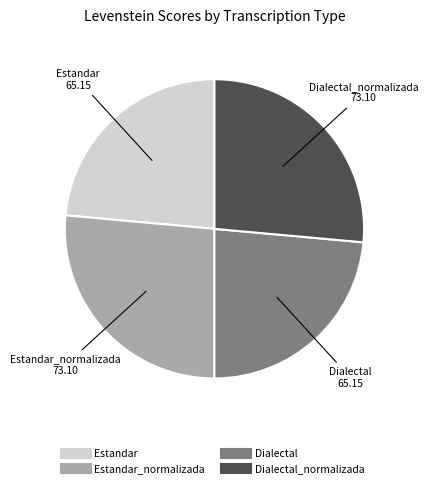

Is there a majority slice in this chart?

No